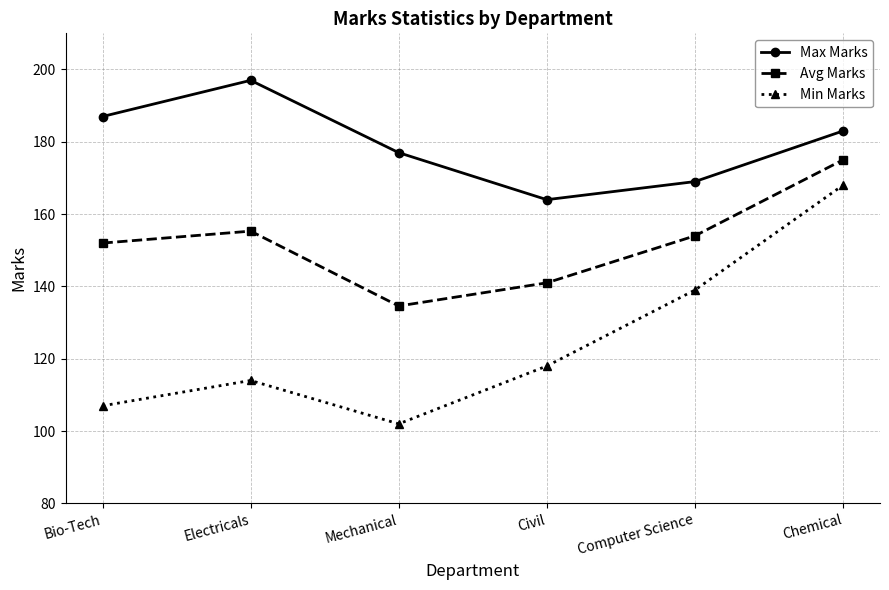

The Max Marks series shows 95.3 at Electricals. True or false?

False